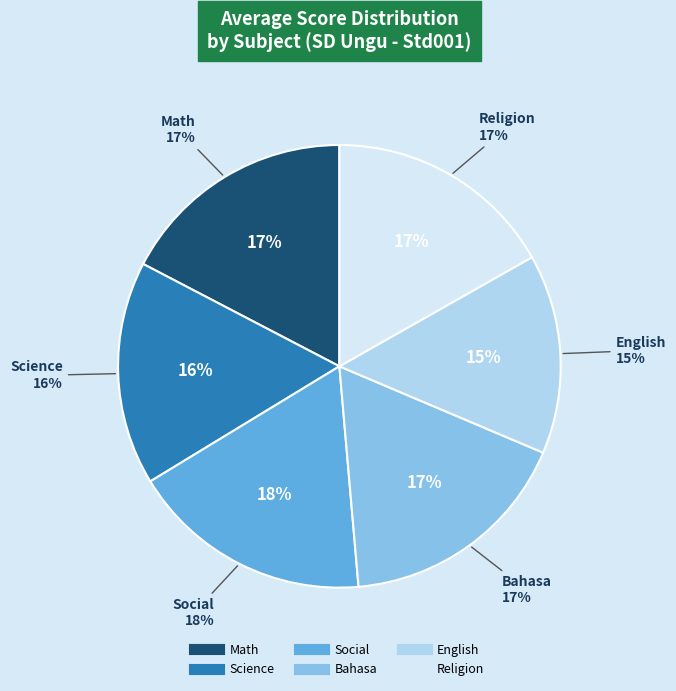

To the nearest percent, what is the average slice percentage?

17%